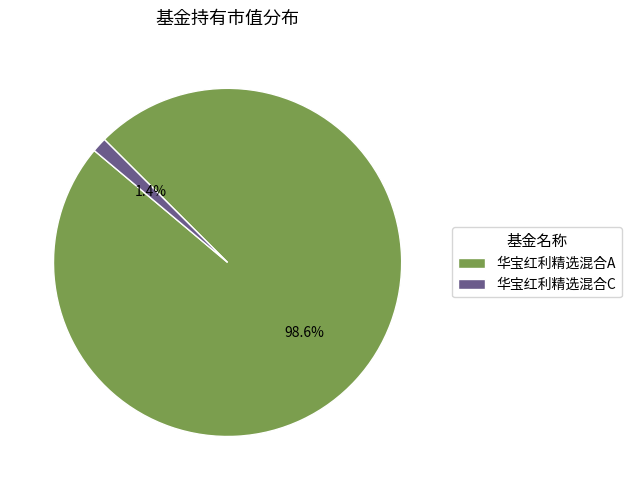

To the nearest percent, what percentage of the pie is 华宝红利精选混合A?

99%